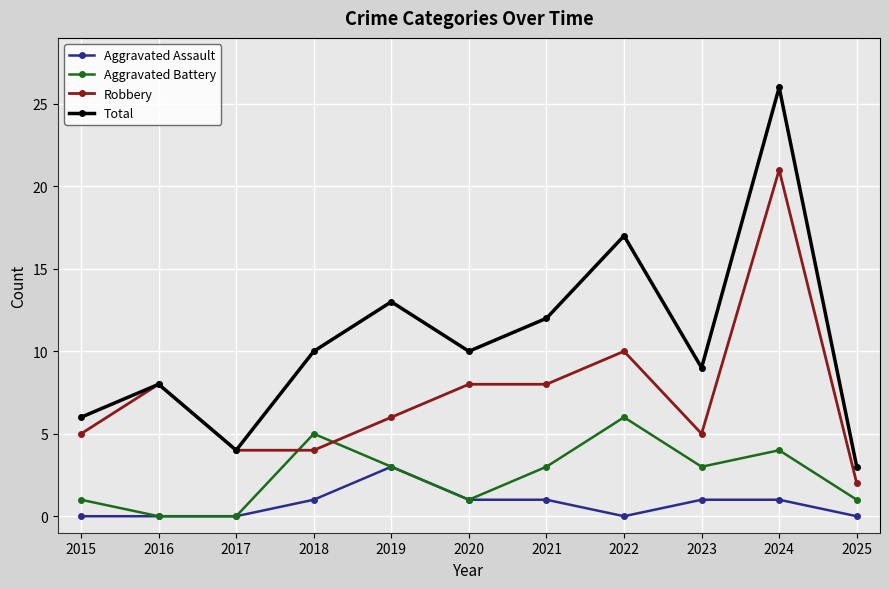

At how many categories does at least one series exceed 2?

11